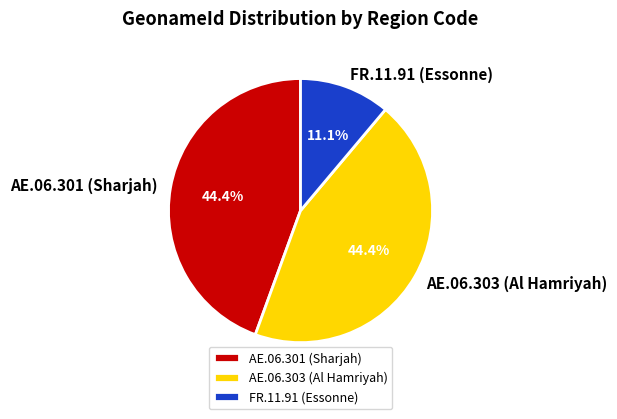

Approximately how many times larger is the value at AE.06.303 (Al Hamriyah) compared to AE.06.301 (Sharjah)?

1.0